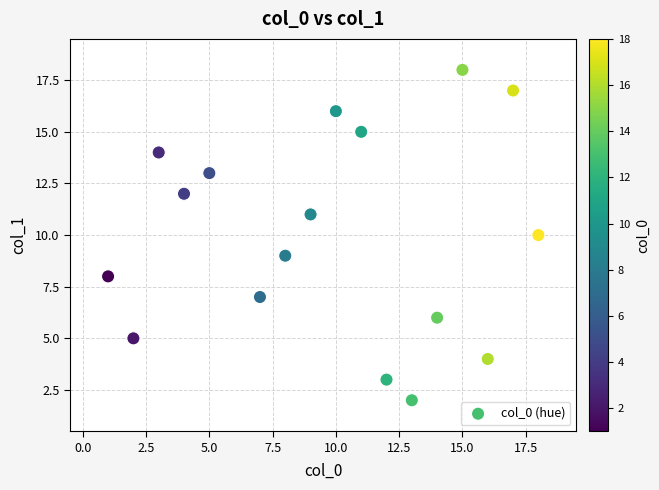

What is the range of X values (max minus min)?

17